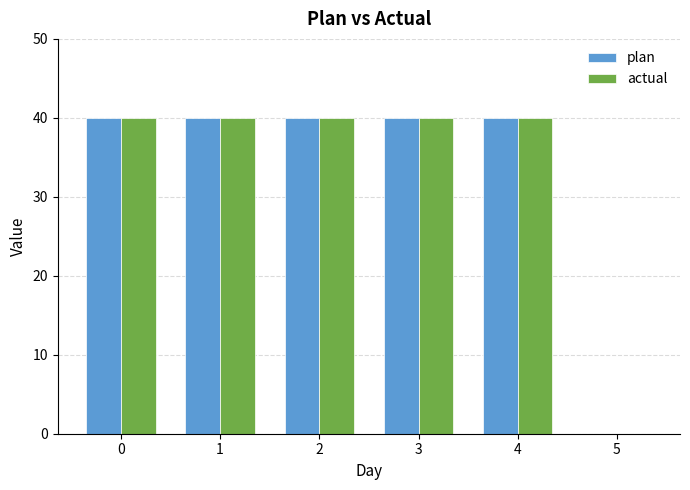

What are all the series names shown in the legend?

plan, actual